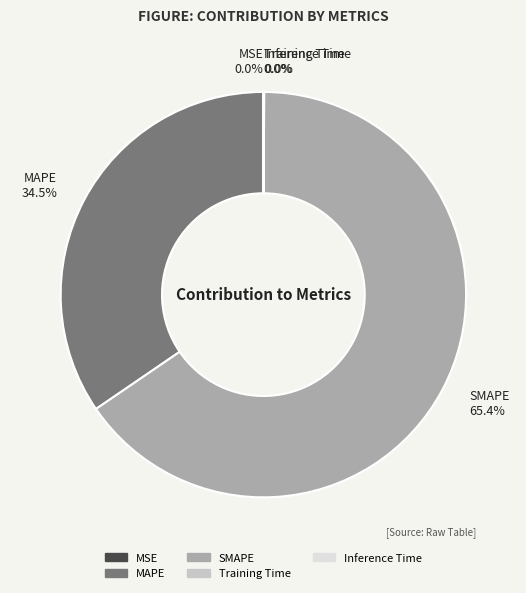

To the nearest percent, what is the difference between the largest and smallest slice percentages?

65%